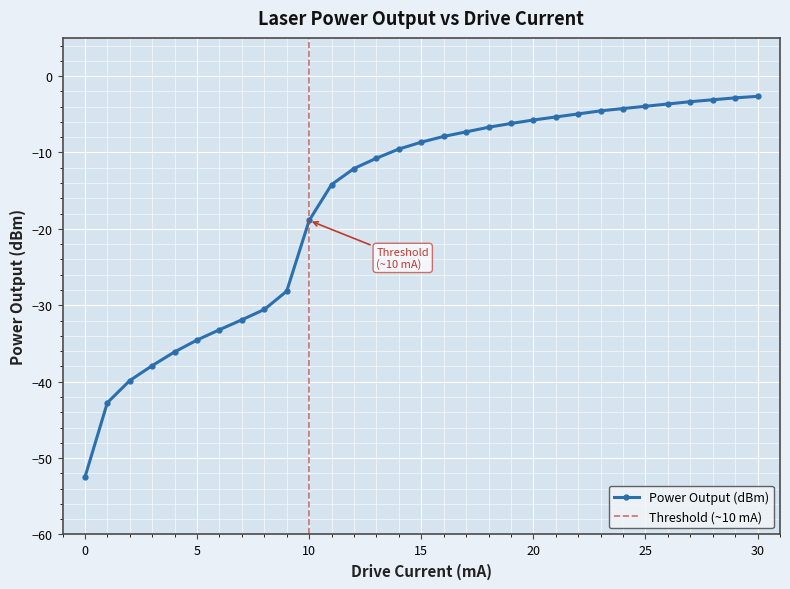

Where does the data first go above -8?

16